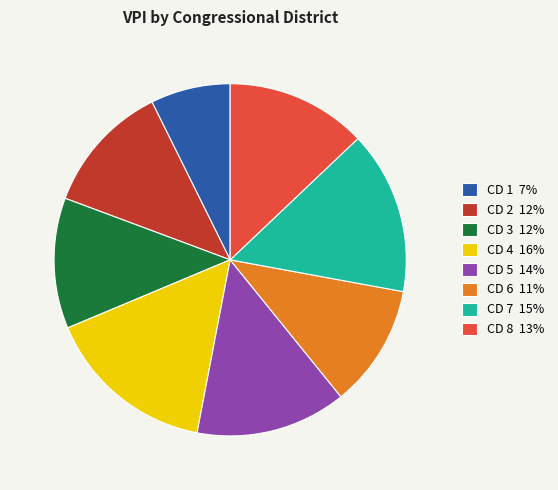

Which category has the smallest portion of the pie?

CD 1